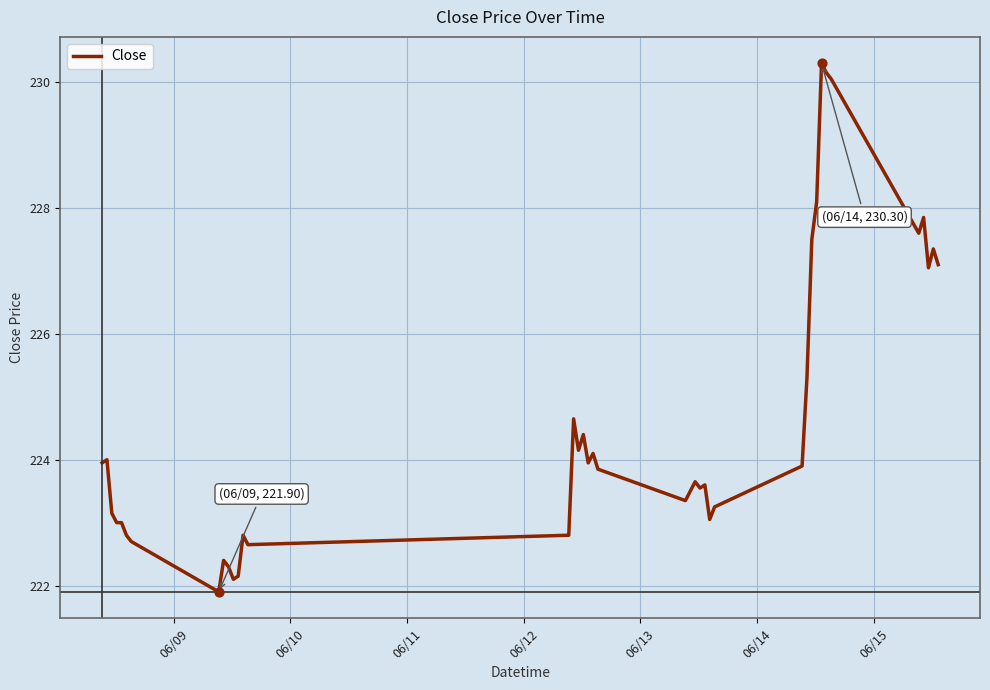

What is the smallest value displayed?

221.9